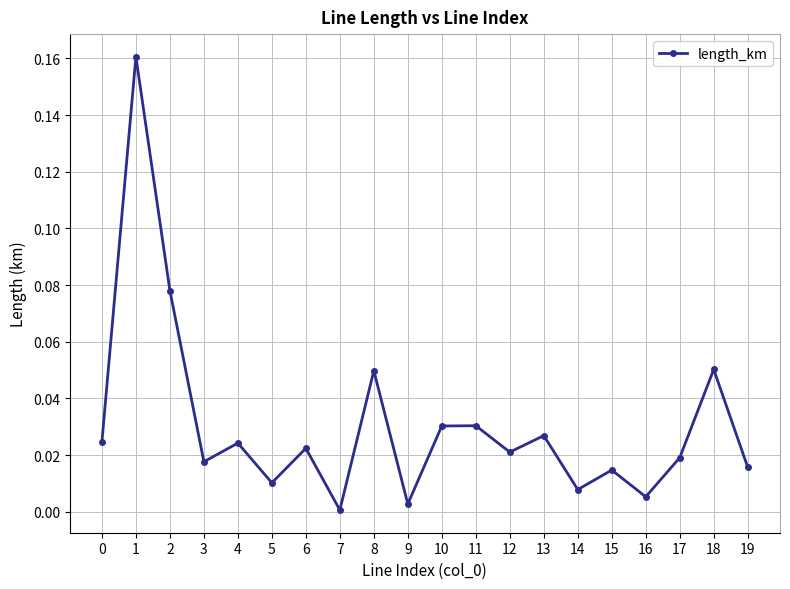

Where is the first local maximum?

1